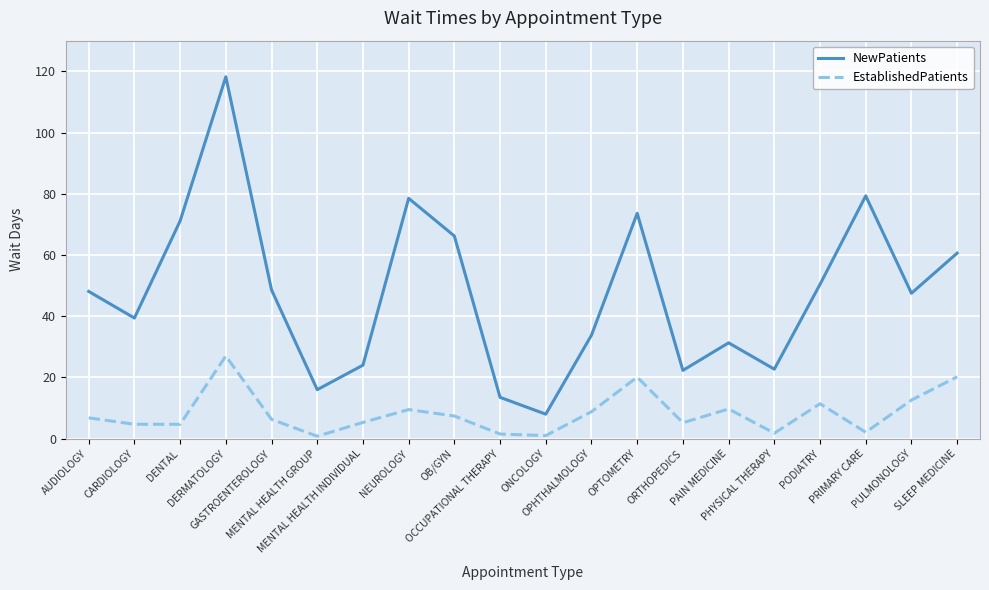

What is the lowest value of the NewPatients series?

8.0